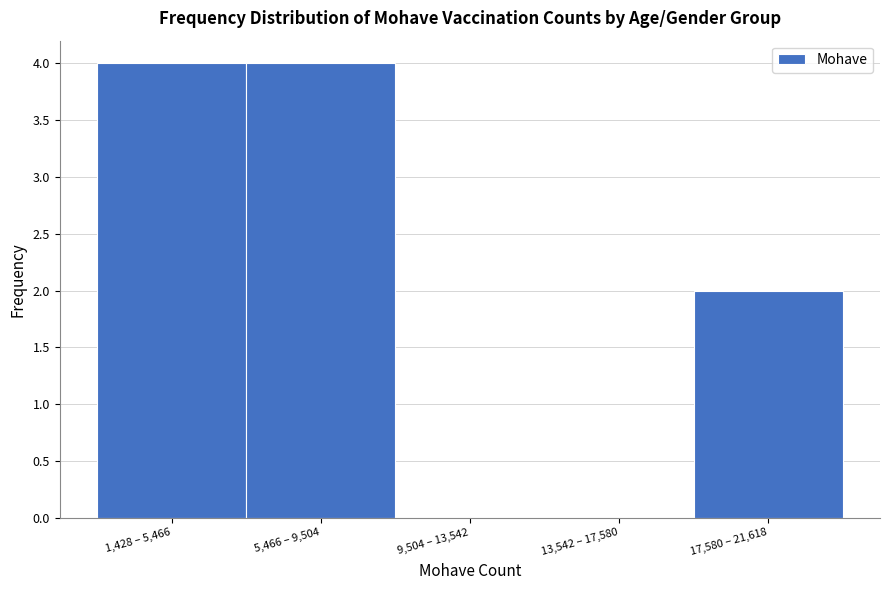

Reading left to right, extract all data points from this chart.

1,428 – 5,466=4	5,466 – 9,504=4	9,504 – 13,542=0	13,542 – 17,580=0	17,580 – 21,618=2